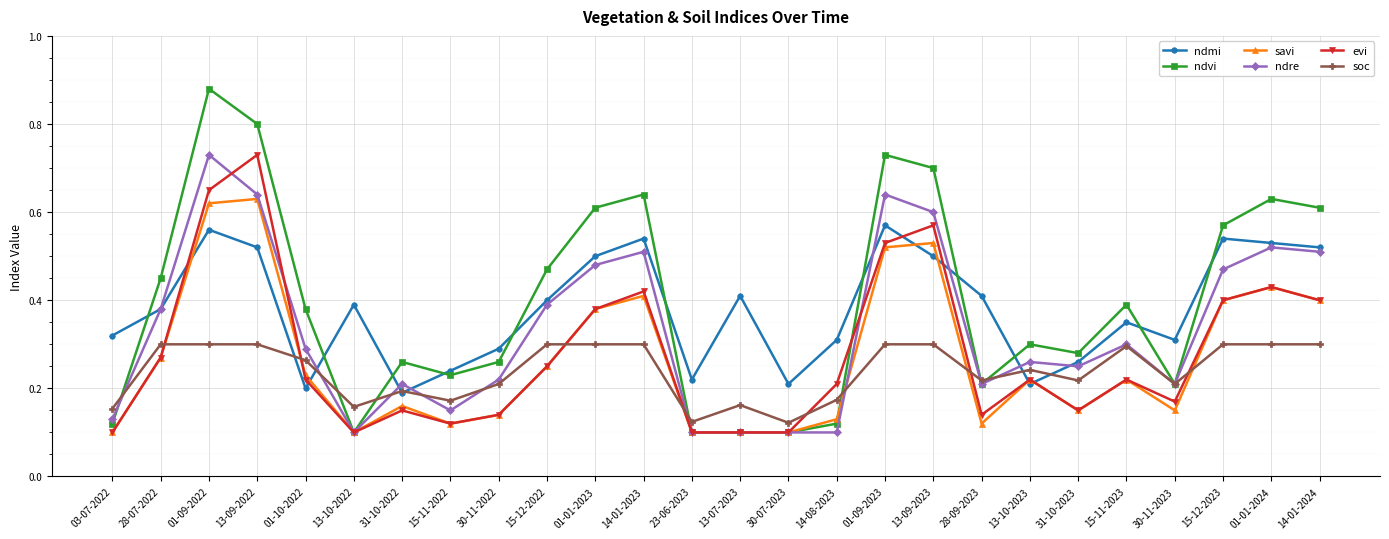

At which category does ndvi reach its first local peak?

01-09-2022